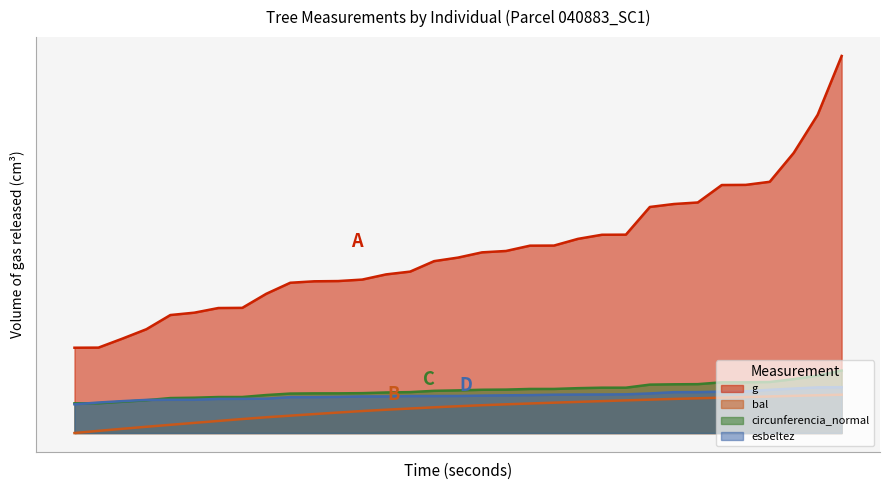

How many lines are shown in the chart?

4